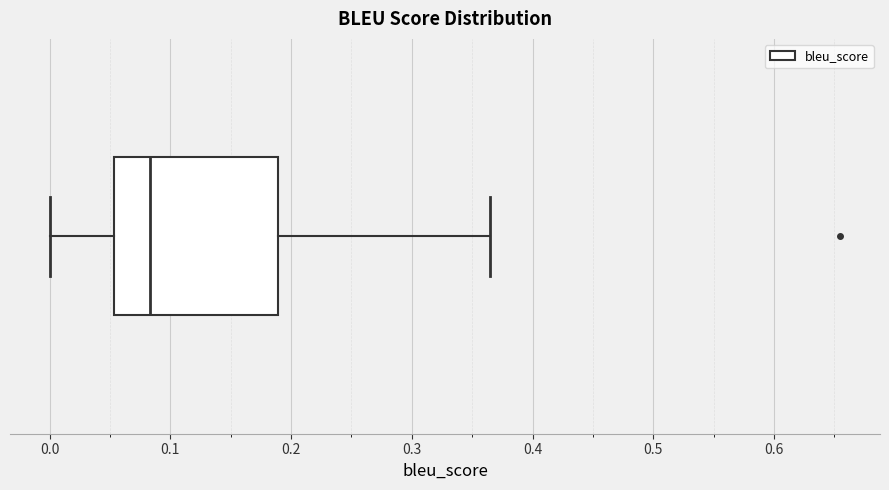

Transcribe this box plot: give where the median line is, the range the box spans, and where the two whiskers end, as read against the x-axis. The values are not printed on the chart, so give them approximately, as read against the axis.

median 0.08, box 0.05 to 0.19, whiskers 0.00 to 0.36